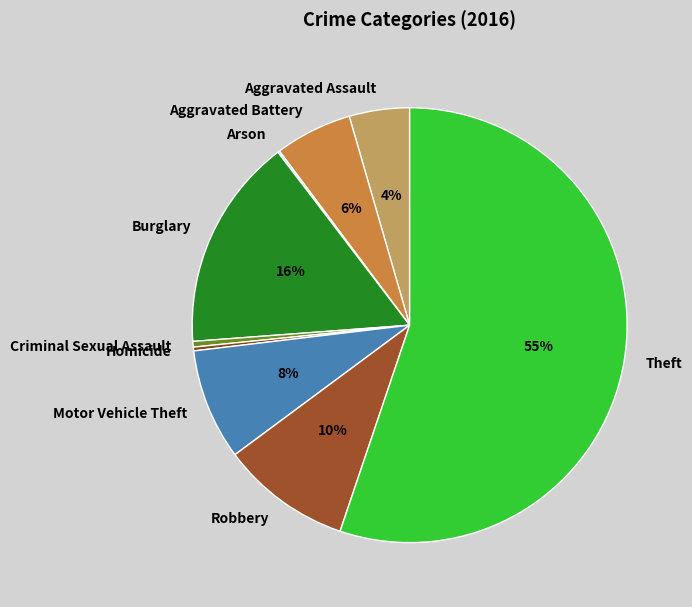

Which category accounts for the majority?

Theft